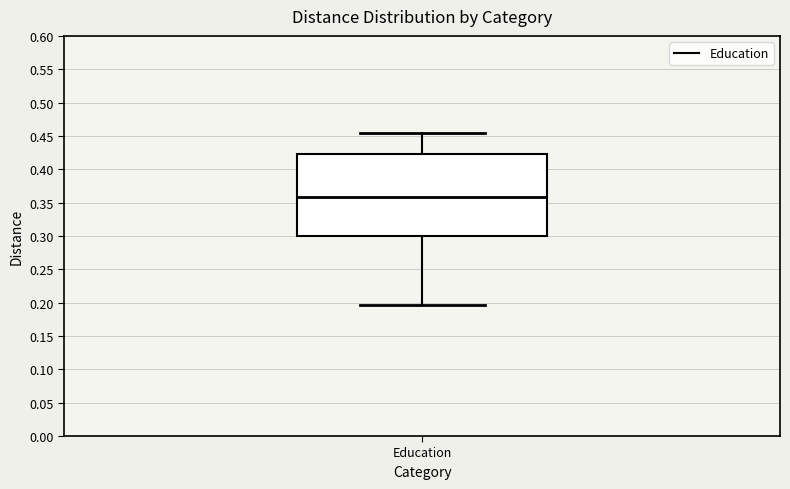

Where is the lower edge of the box for Education on the y-axis? The values are not printed on the chart, so give them approximately, as read against the axis.

0.300